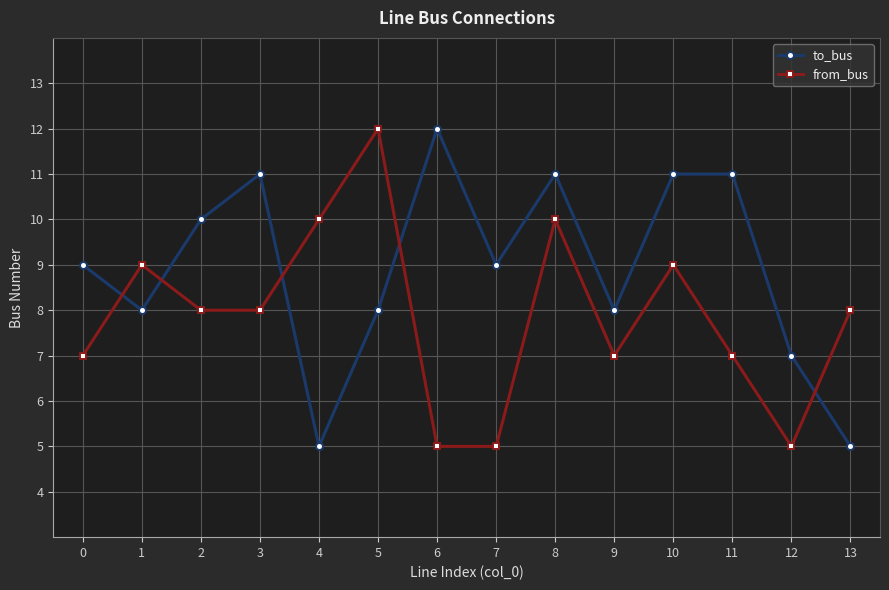

Between which two adjacent categories do from_bus and to_bus first intersect?

0 and 1